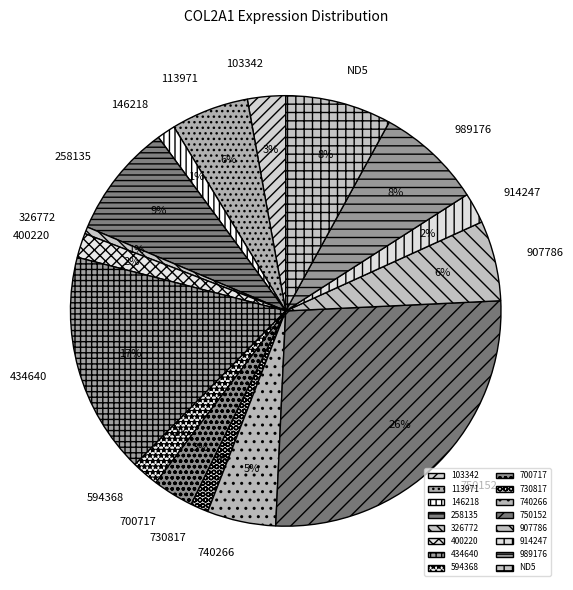

Which has a higher value, 400220 or 326772?

400220